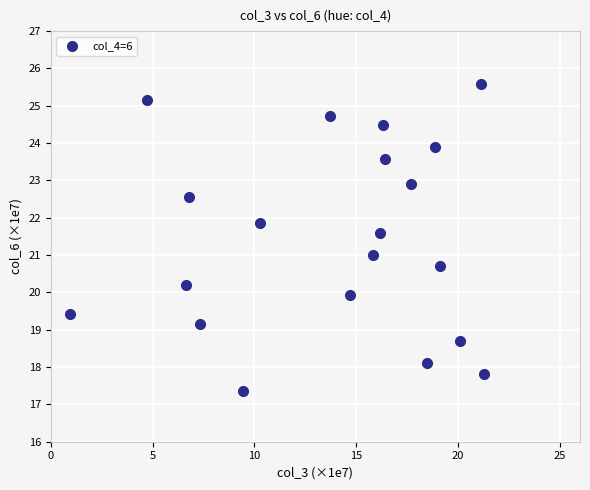

What is the range of X values (max minus min)?

20.3